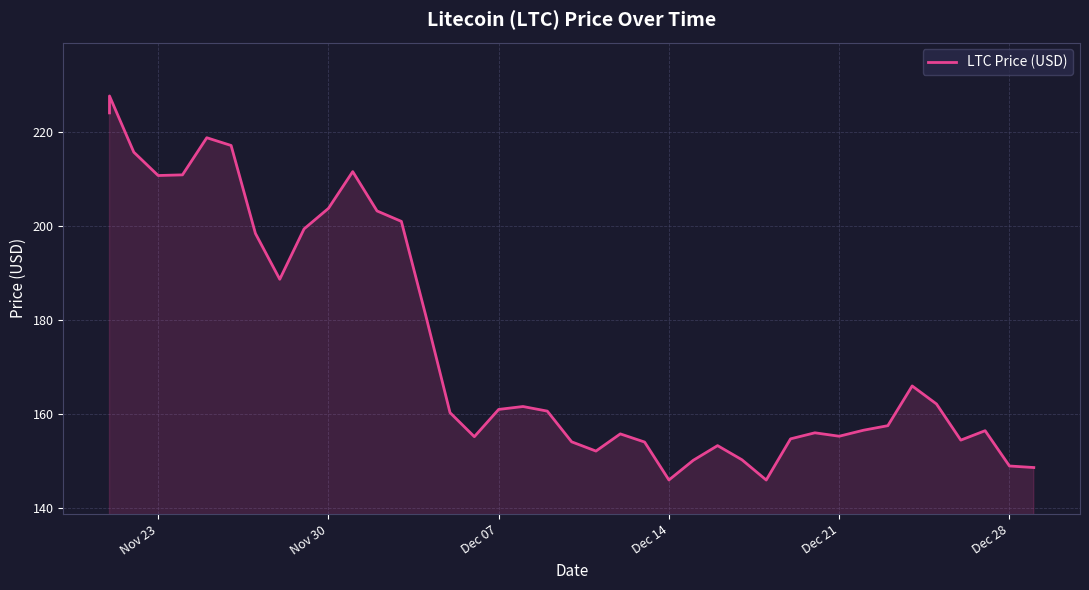

Reading left to right, extract all data points from this chart.

224.1	227.7	215.8	210.8	210.9	218.8	217.2	198.4	188.7	199.4	203.8	211.6	203.2	201.0	181.0	160.3	155.1	160.9	161.6	160.6	154.1	152.1	155.7	154.0	145.9	150.1	153.2	150.2	145.9	154.7	156.0	155.2	156.5	157.5	165.9	162.1	154.4	156.4	148.9	148.6